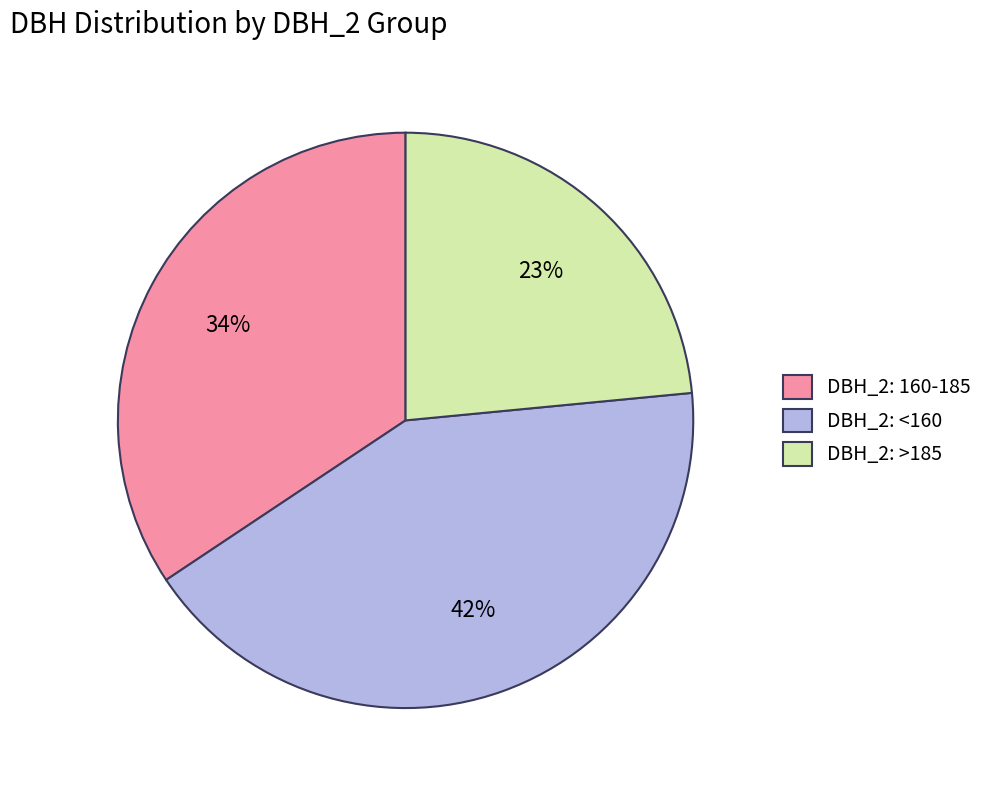

What is the largest slice in the pie chart?

DBH_2: <160